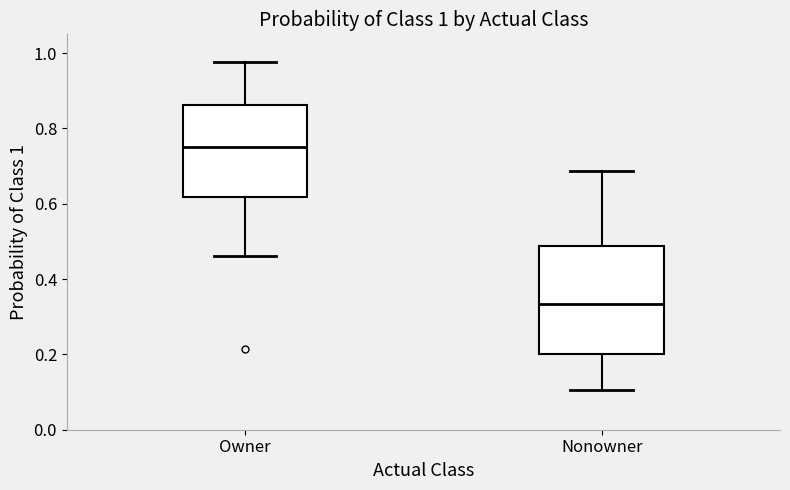

Comparing the boxes themselves (not the whiskers), which one is the tallest?

Nonowner